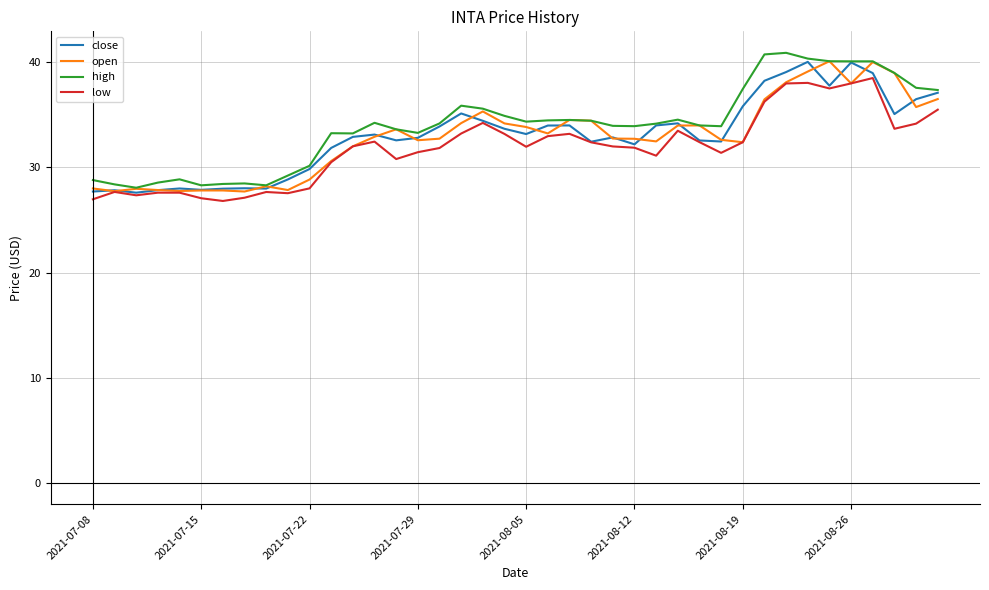

What is the minimum value for high?

28.1